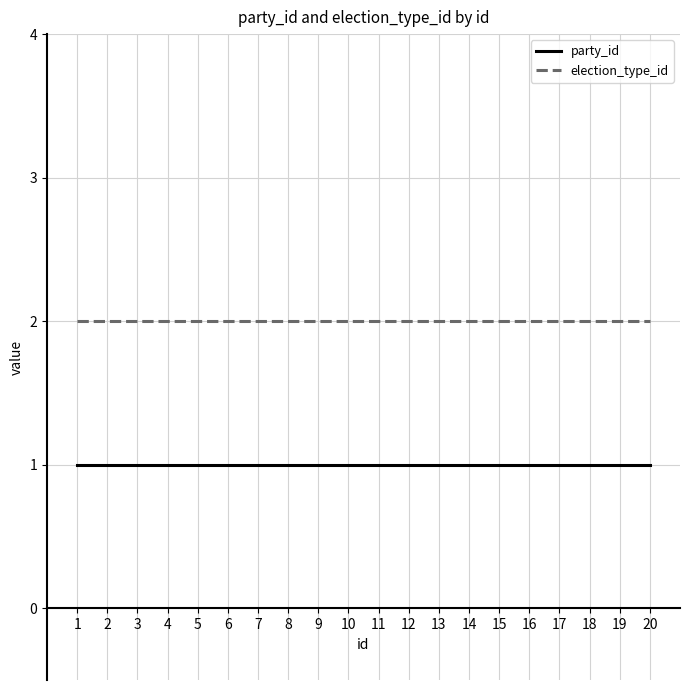

What is the sum of the election_type_id values at 17 and 16?

4